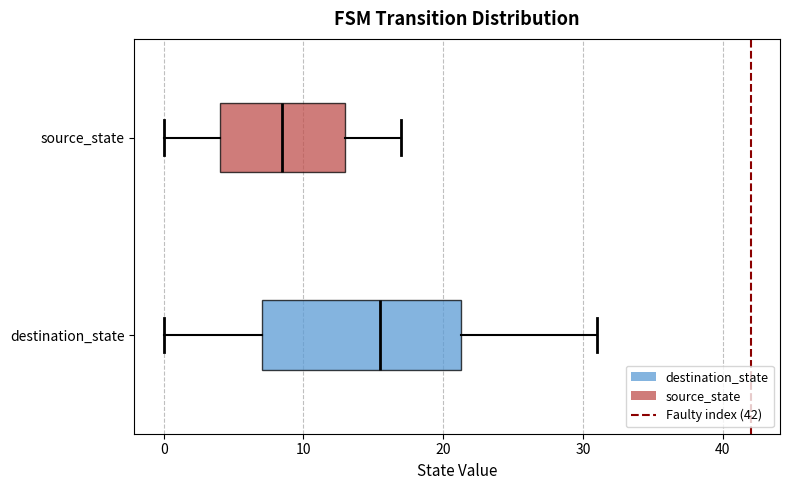

Reading bottom to top, read every box against the x-axis: the position of its median line, the range the box covers, and the ends of its whiskers. The values are not printed on the chart, so give them approximately, as read against the axis.

destination_state: median 16, box 7 to 21, whiskers 0 to 31
source_state: median 9, box 4 to 13, whiskers 0 to 17